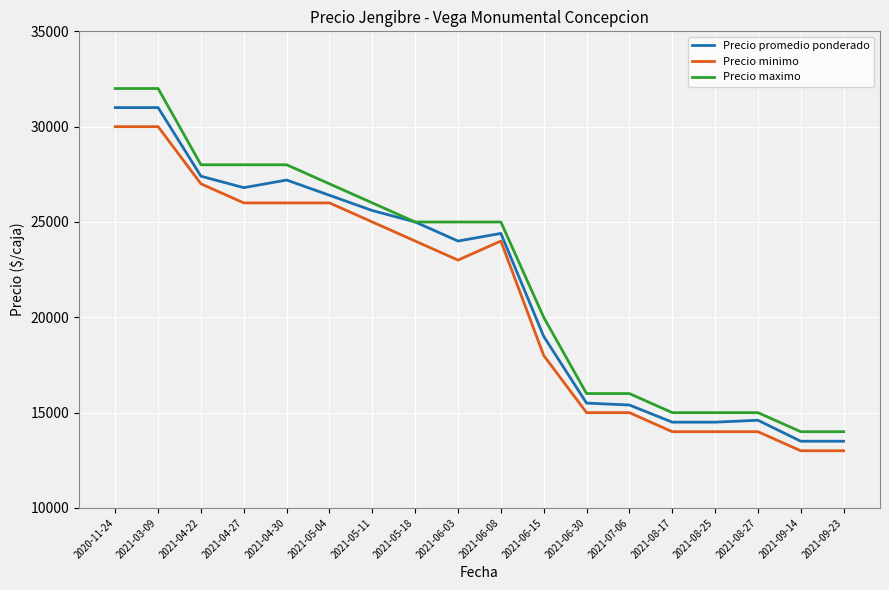

What is the maximum value for Precio maximo?

32000